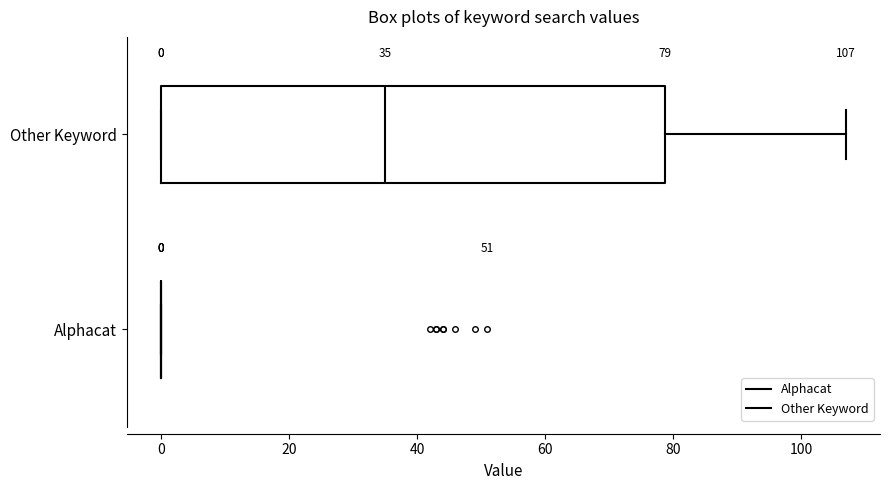

Which box is the widest, from its left edge to its right edge?

Other Keyword